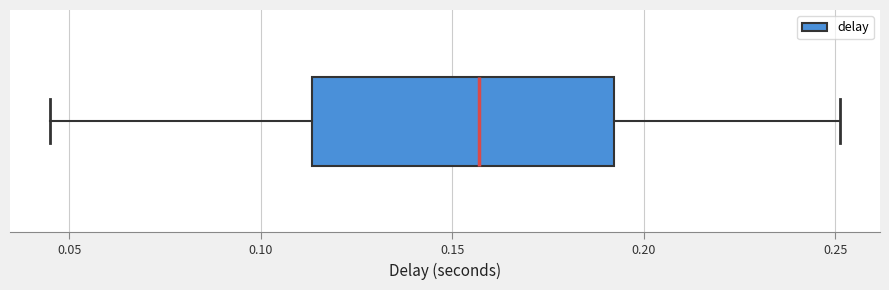

Transcribe this box plot: give where the median line is, the range the box spans, and where the two whiskers end, as read against the x-axis. The values are not printed on the chart, so give them approximately, as read against the axis.

median 0.155, box 0.115 to 0.190, whiskers 0.045 to 0.250